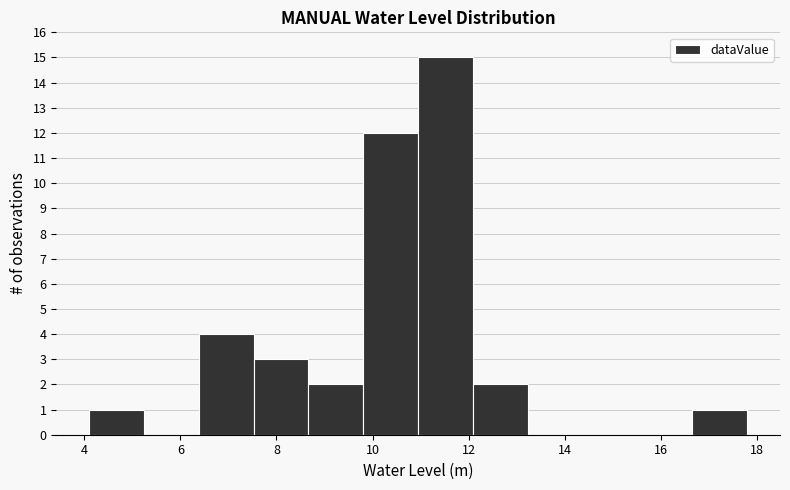

Reading left to right, list every bar in this chart as the range it spans on the x-axis followed by its height. Neither the bar edges nor the heights are printed on the chart, so give them approximately, as read against the axes.

4.0 to 5.2: 1
5.2 to 6.4: 0
6.4 to 7.6: 4
7.6 to 8.6: 3
8.6 to 9.8: 2
9.8 to 11.0: 12
11.0 to 12.0: 15
12.0 to 13.2: 2
13.2 to 14.4: 0
14.4 to 15.6: 0
15.6 to 16.6: 0
16.6 to 17.8: 1